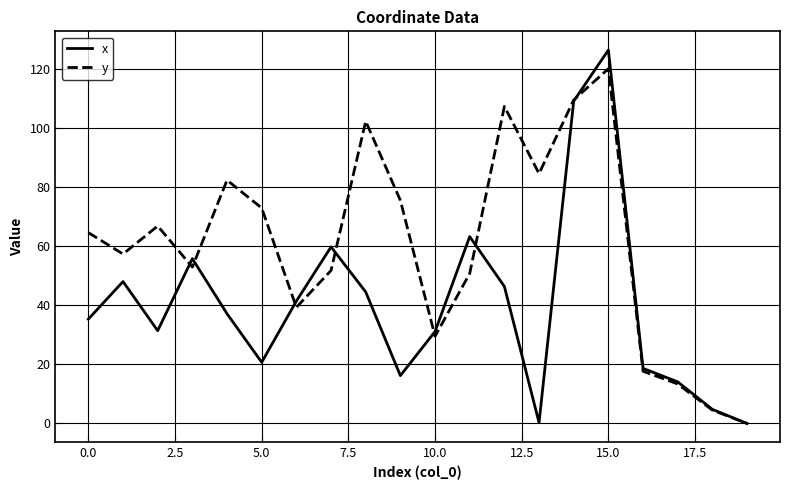

What is the maximum value shown in the chart?

126.3